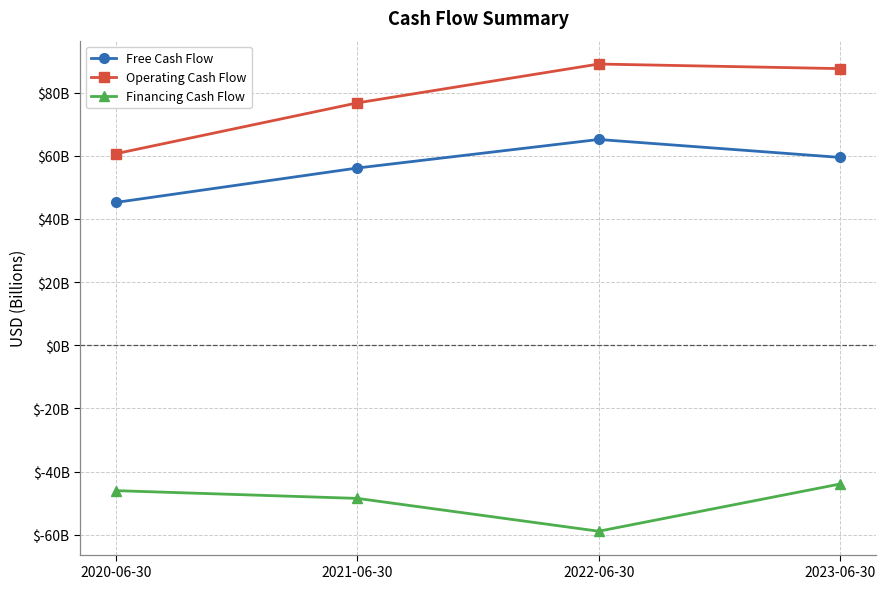

What is the maximum value for Free Cash Flow?

65.1